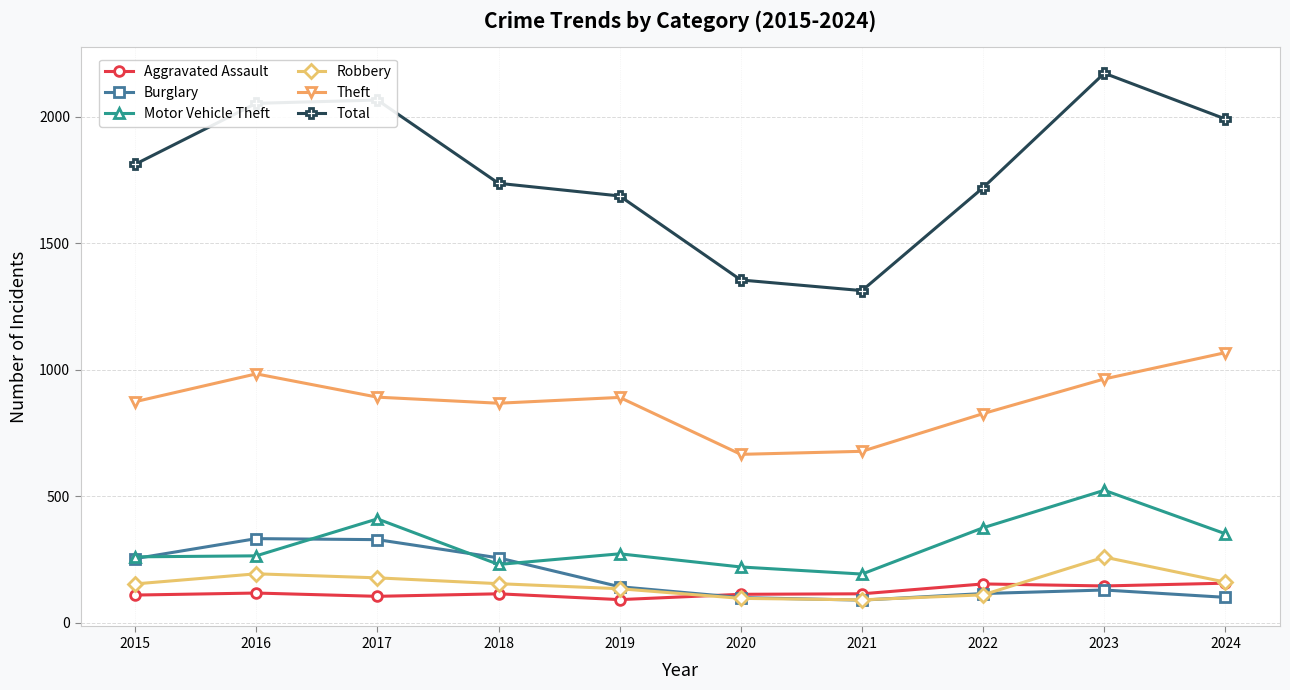

Is it true that Theft equals 891 at 2019?

True